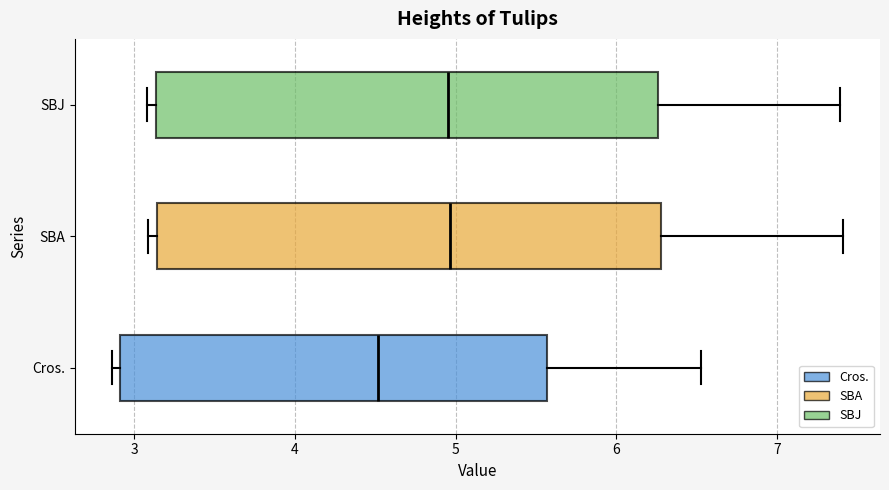

Which box's median line is the furthest to the left?

Cros.